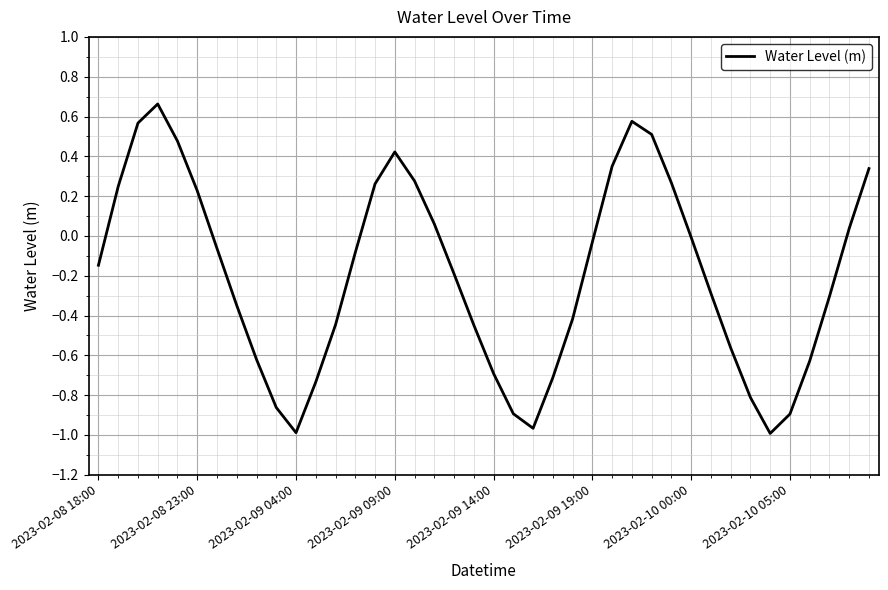

What is the difference between the maximum and minimum values?

1.7